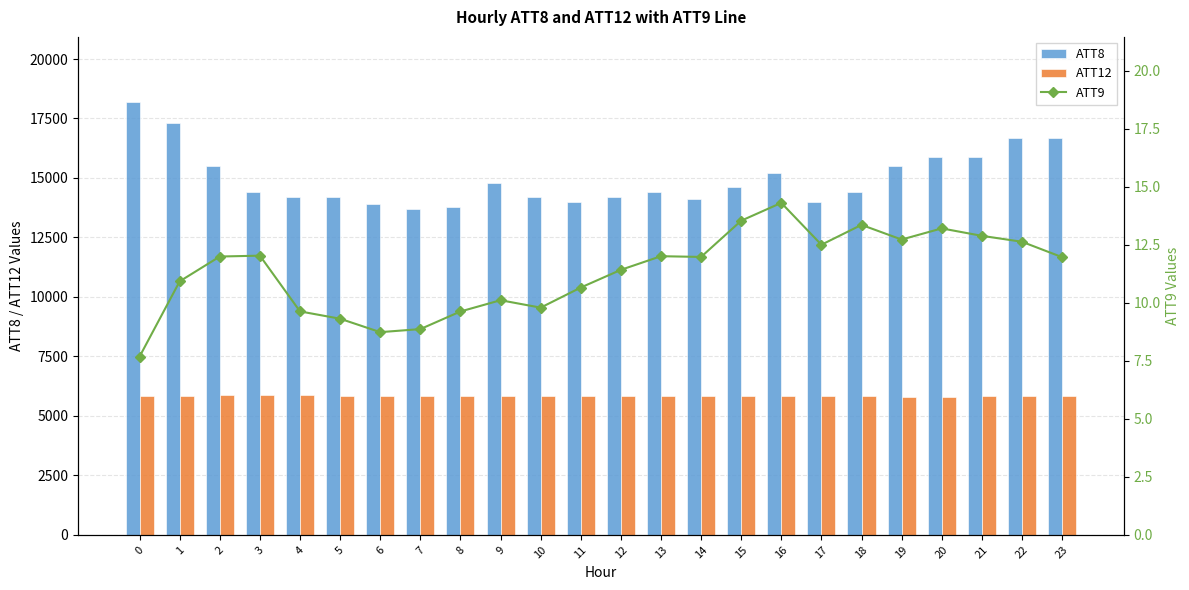

What is the spread (max minus min) of values at 21?

15887.1